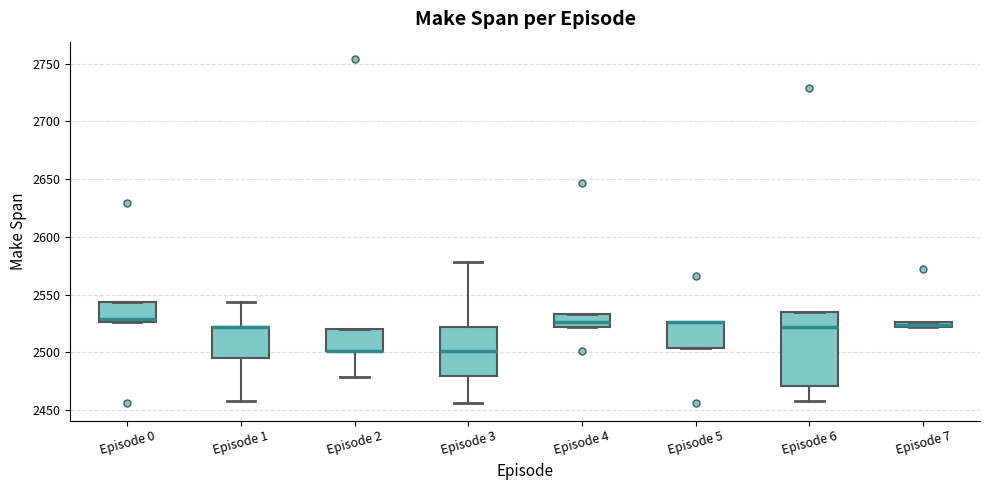

Comparing the boxes themselves (not the whiskers), which one is the tallest?

Episode 6